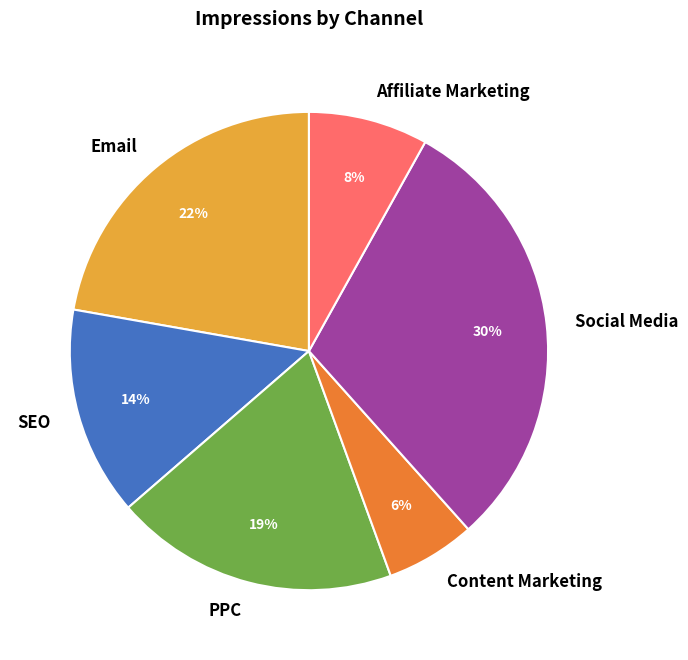

Is there a majority slice in this chart?

No